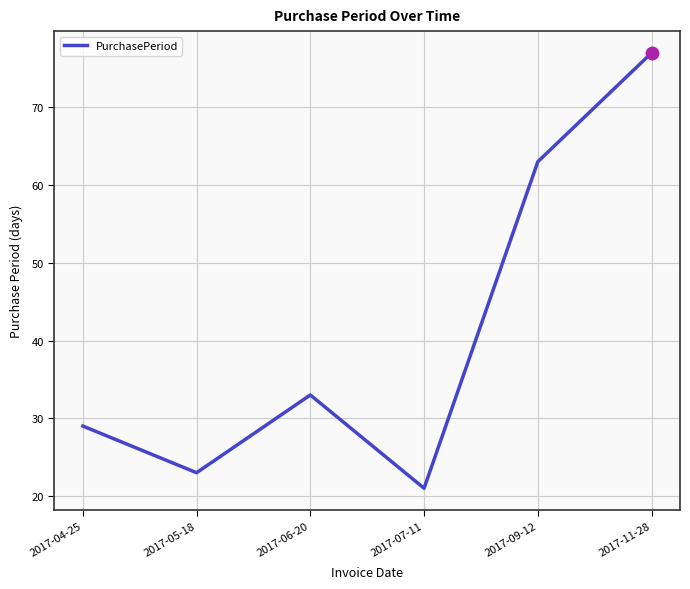

What is the change in value from 2017-06-20 to 2017-11-28?

+44